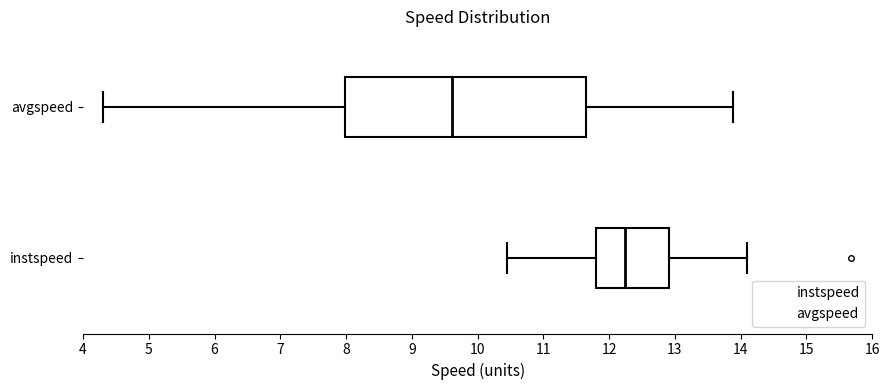

Where does the left whisker of the box for instspeed end on the x-axis? The values are not printed on the chart, so give them approximately, as read against the axis.

10.5